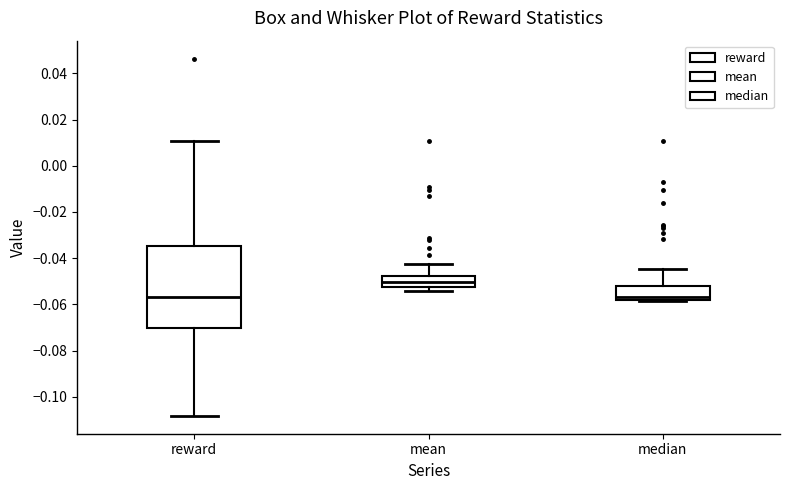

Reading left to right, transcribe this box plot: for each box, give where its median line is, the range the box spans, and where its two whiskers end, as read against the y-axis. The values are not printed on the chart, so give them approximately, as read against the axis.

reward: median -0.056, box -0.070 to -0.034, whiskers -0.108 to 0.010
mean: median -0.050, box -0.052 to -0.048, whiskers -0.054 to -0.042
median: median -0.056, box -0.058 to -0.052, whiskers -0.058 (just below the box's lower edge) to -0.044